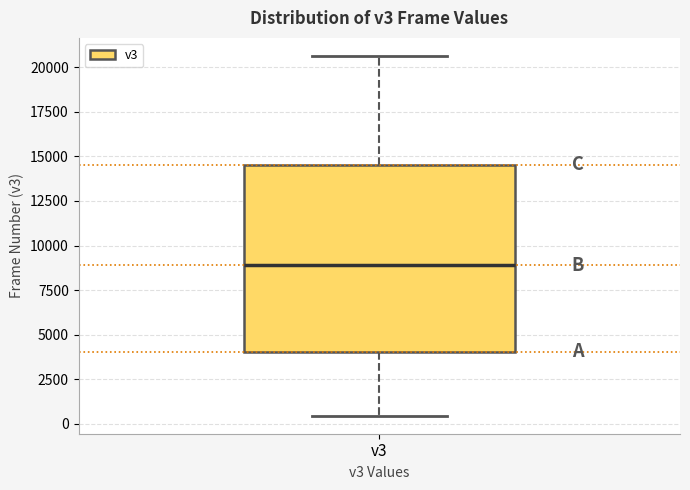

Where is the upper edge of the box for v3 on the y-axis? The values are not printed on the chart, so give them approximately, as read against the axis.

14500